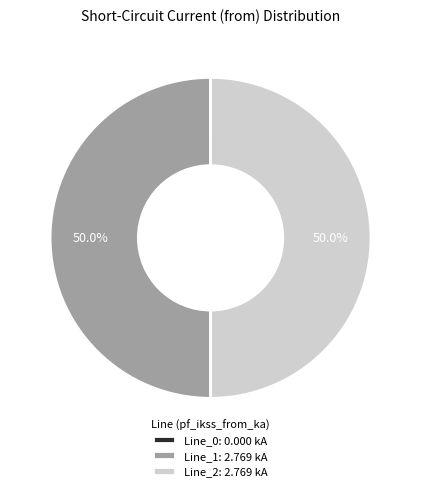

Is it true that Line_1 is 50% of the pie?

True